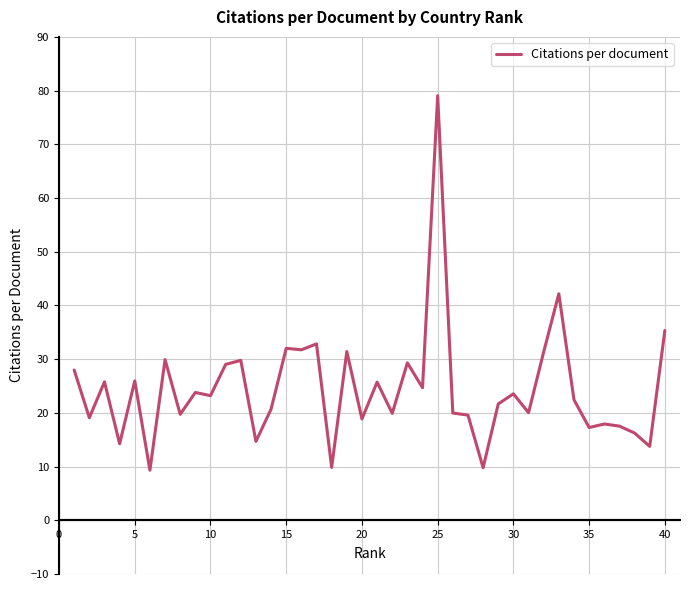

What is the greatest value displayed?

79.1